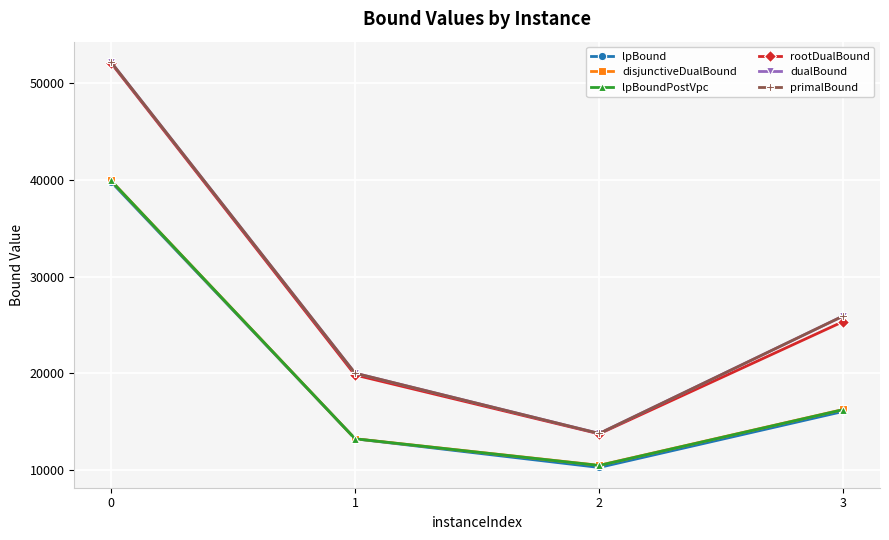

What are all the series names shown in the legend?

lpBound, disjunctiveDualBound, lpBoundPostVpc, rootDualBound, dualBound, primalBound